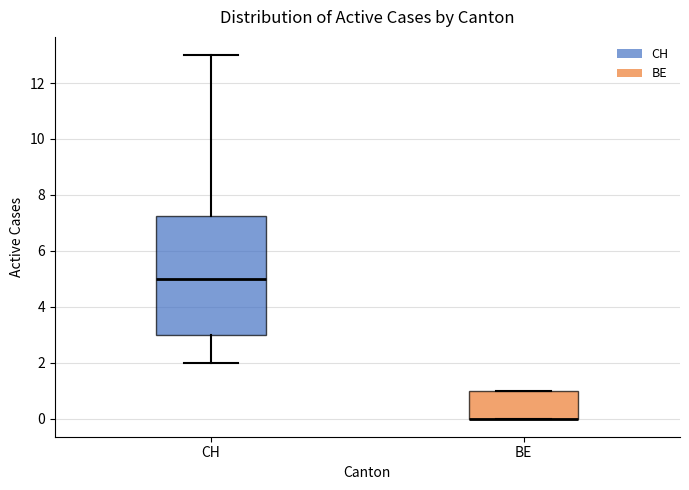

Reading left to right, read every box against the y-axis: the position of its median line, the range the box covers, and the ends of its whiskers. The values are not printed on the chart, so give them approximately, as read against the axis.

CH: median 5.0, box 3.0 to 7.2, whiskers 2.0 to 13.0
BE: median 0.0 (drawn on the box's lower edge), box 0.0 to 1.0, whiskers 0.0 to 1.0